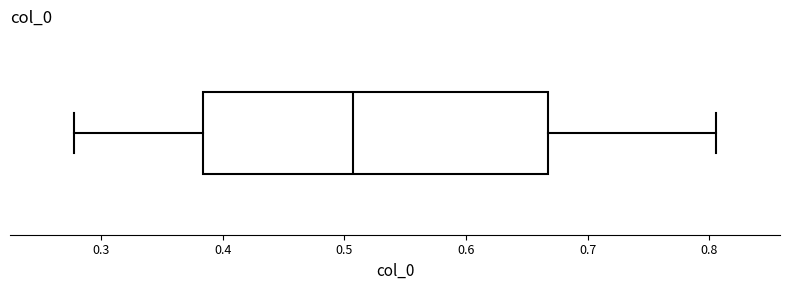

Where does the right whisker of the box end on the x-axis? The values are not printed on the chart, so give them approximately, as read against the axis.

0.81